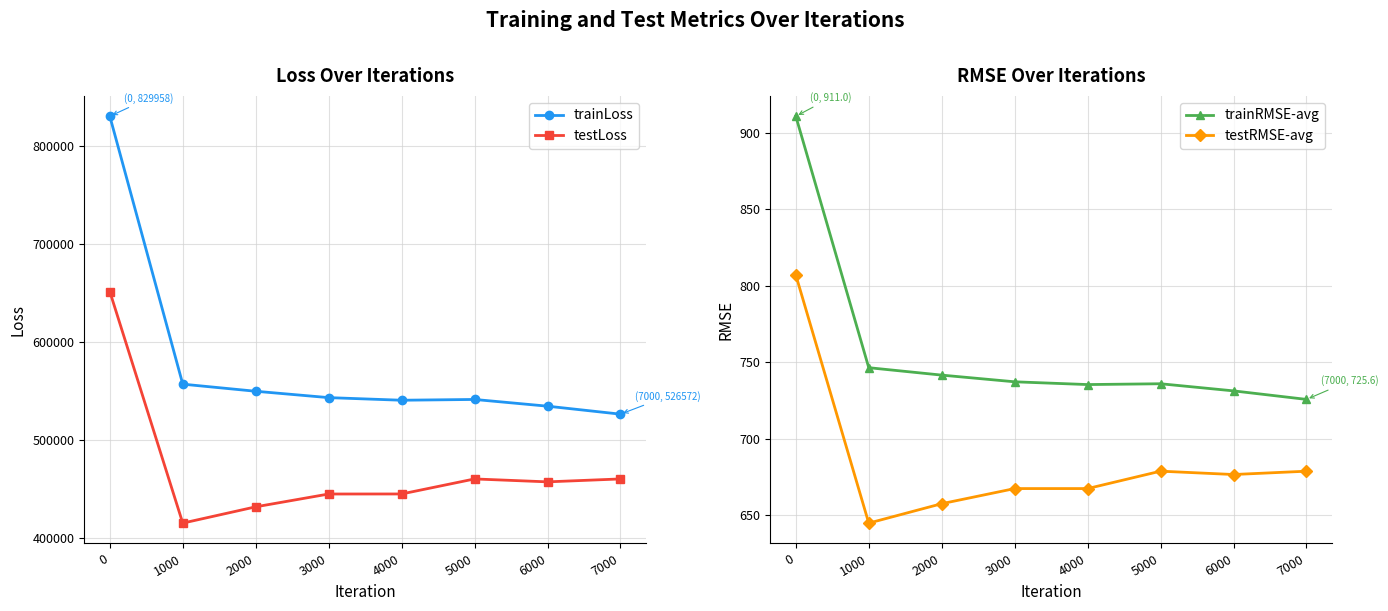

How many values in the trainLoss series are below 543404?

4